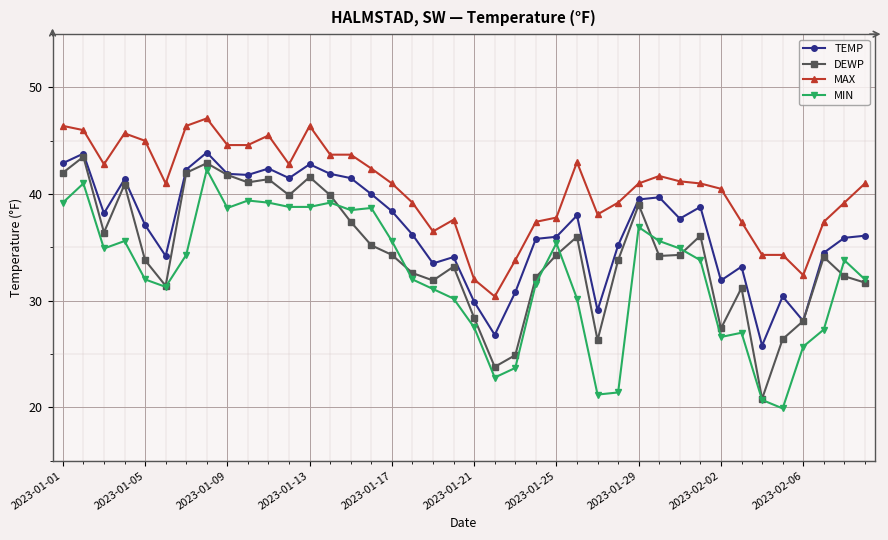

True or false: MAX has more than 1 points higher than both neighbors.

True